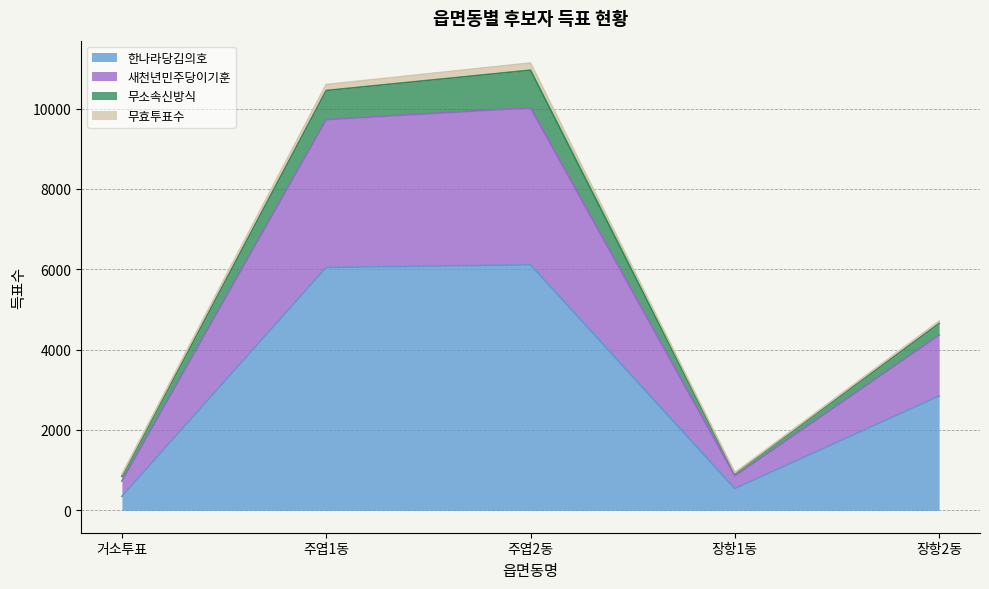

The value of 한나라당김의호 at 주엽2동 is 4169. True or false?

False